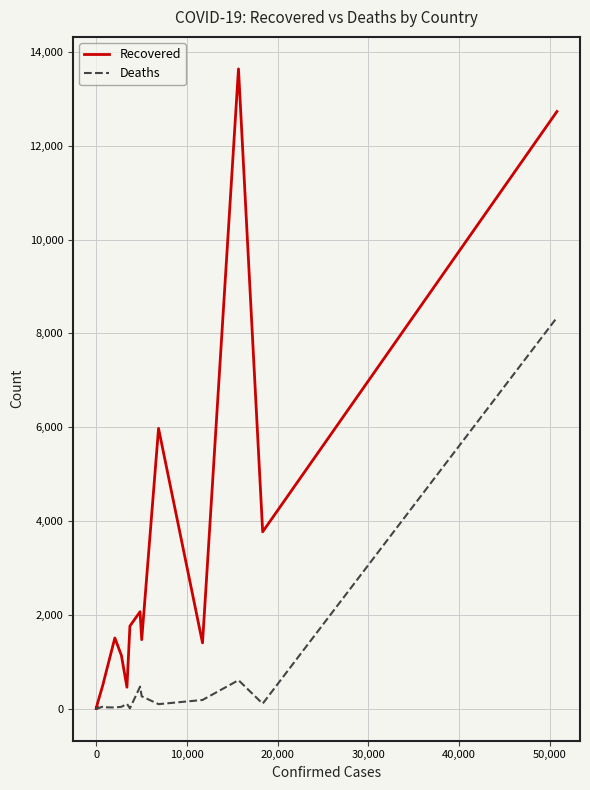

List the series in order of their peak value, highest first.

Recovered, Deaths